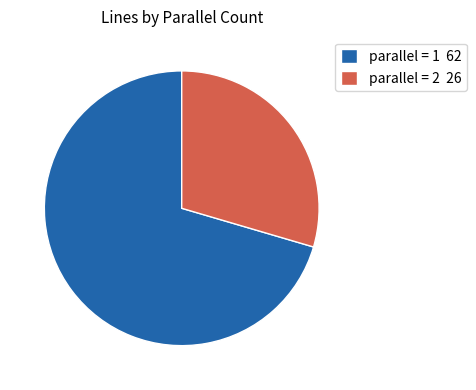

Is the sum of parallel = 1 62 and parallel = 2 26 greater than half?

Yes